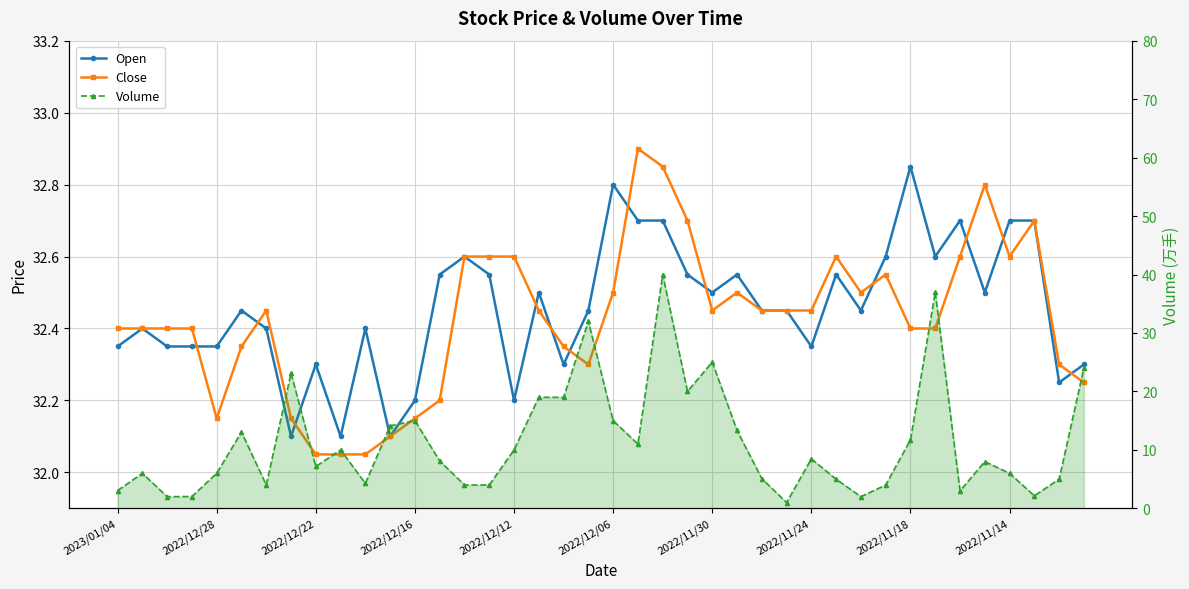

At how many categories does at least one series exceed 28?

40